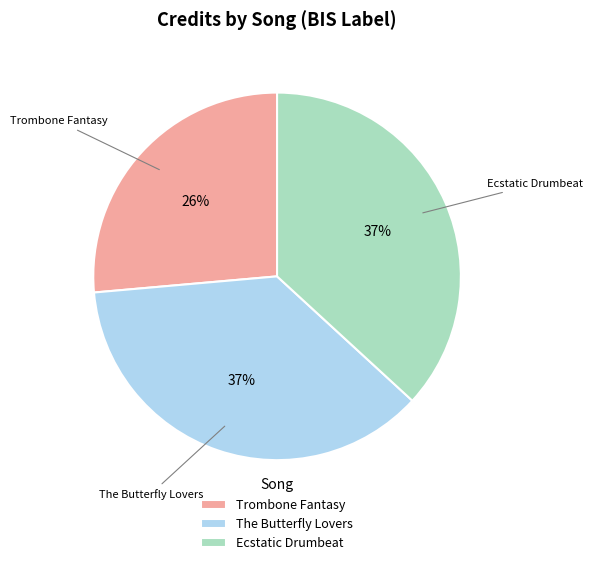

To the nearest percent, what percentage of the pie is Ecstatic Drumbeat?

37%